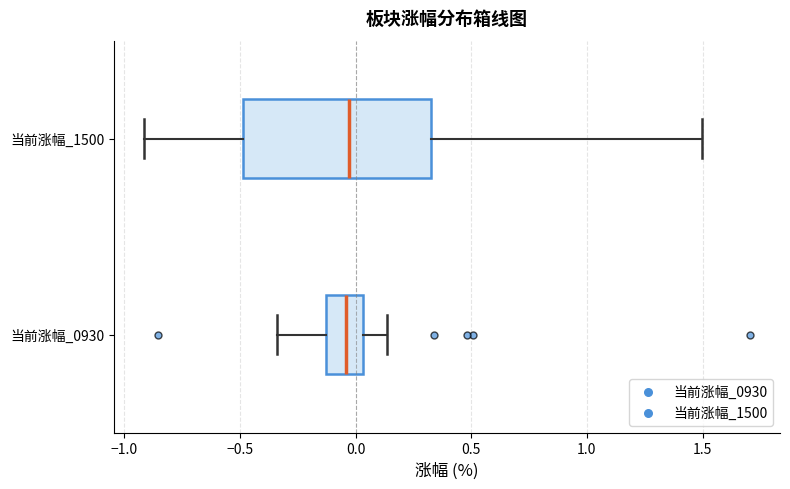

Where does the left whisker of the box for 当前涨幅_0930 end on the x-axis? The values are not printed on the chart, so give them approximately, as read against the axis.

-0.35